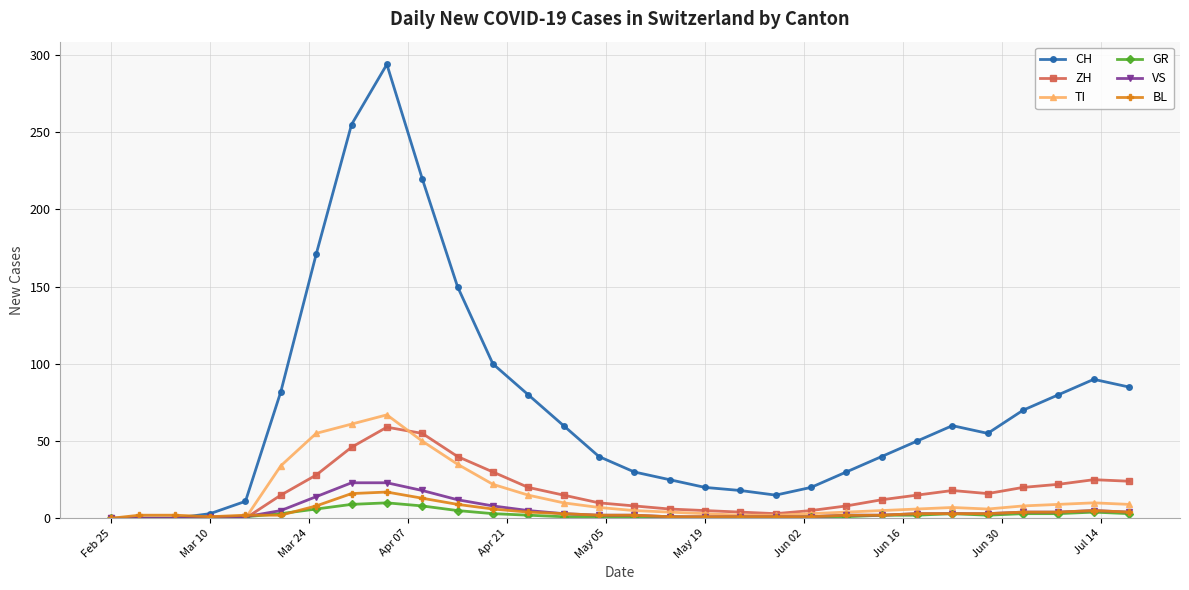

What is the maximum value for TI?

67